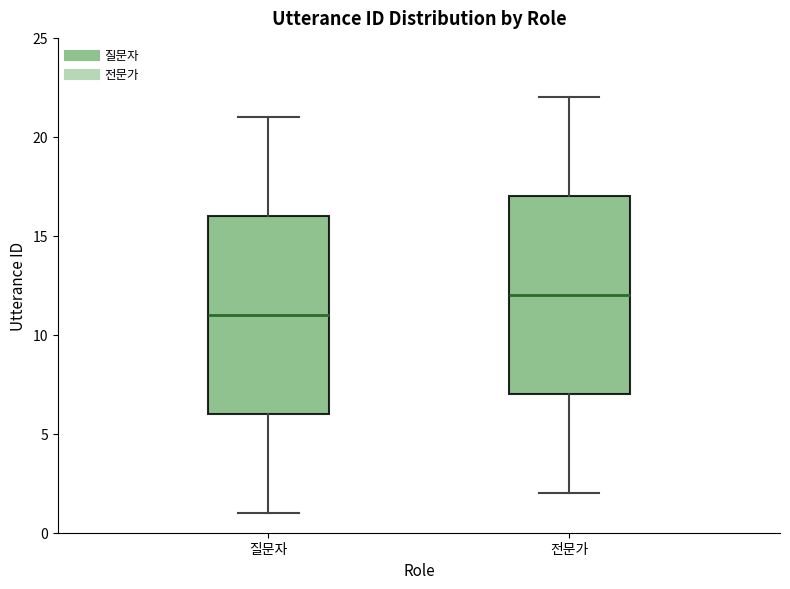

Reading left to right, transcribe this box plot: for each box, give where its median line is, the range the box spans, and where its two whiskers end, as read against the y-axis. The values are not printed on the chart, so give them approximately, as read against the axis.

질문자: median 11, box 6 to 16, whiskers 1 to 21
전문가: median 12, box 7 to 17, whiskers 2 to 22